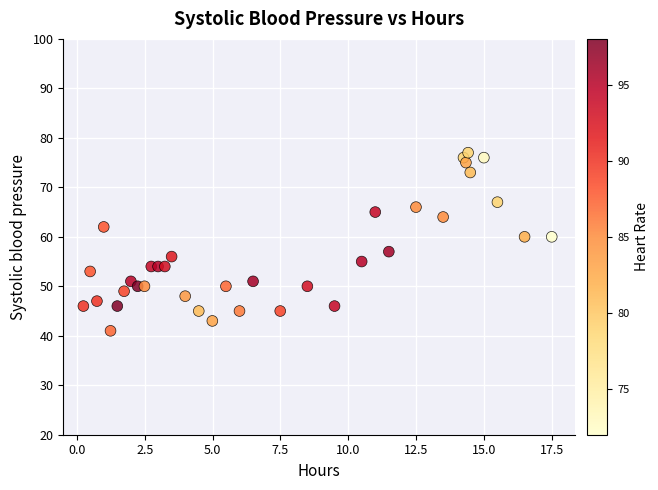

What is the range of Y values (max minus min)?

36